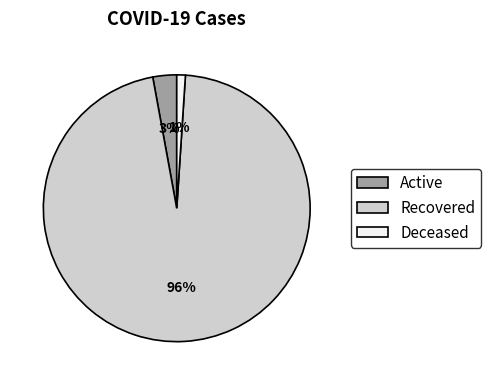

To the nearest percent, what percentage of the pie is Recovered?

96%